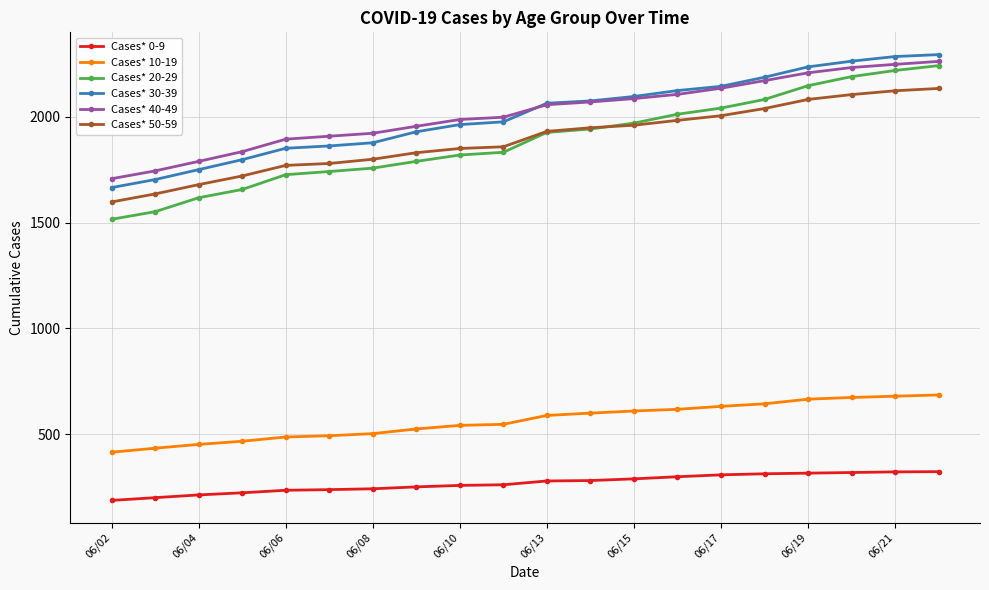

What is the maximum value for Cases* 10-19?

685